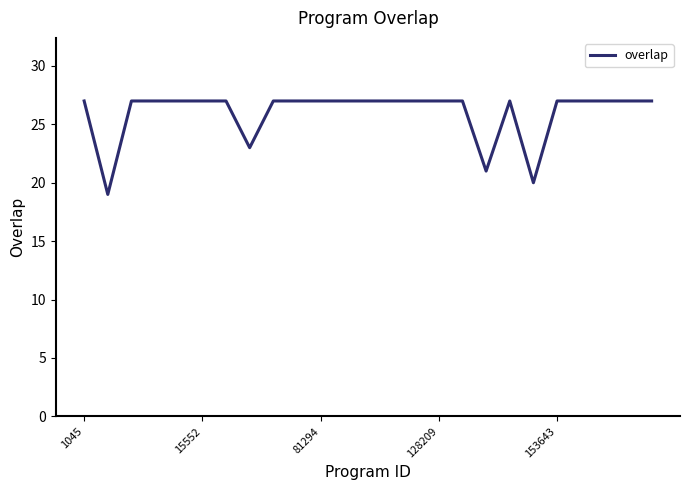

What is the greatest value displayed?

27